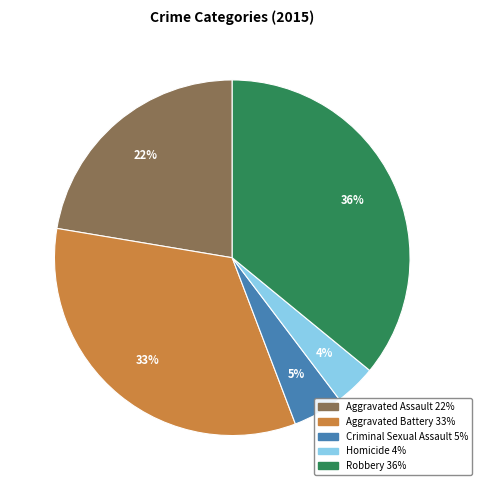

Combined, do Robbery and Criminal Sexual Assault account for over 50%?

No